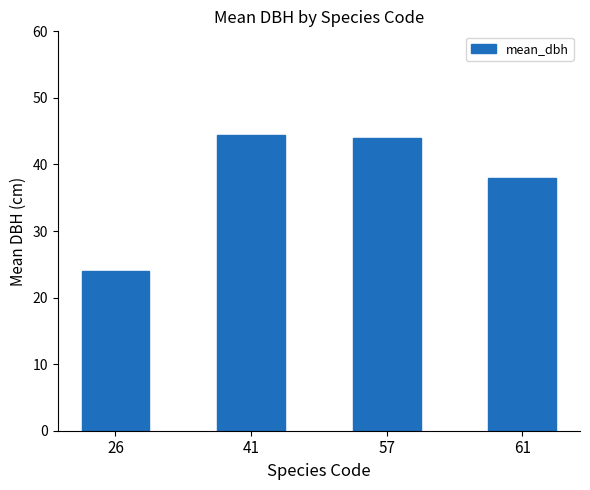

What is the change in value from 26 to 61?

+14.0